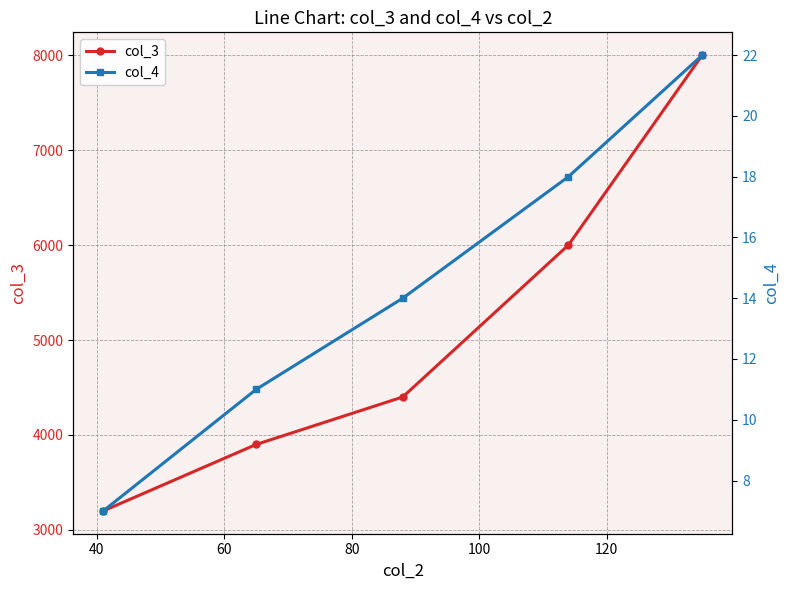

True or false: col_4 and col_3 cross at least once.

False